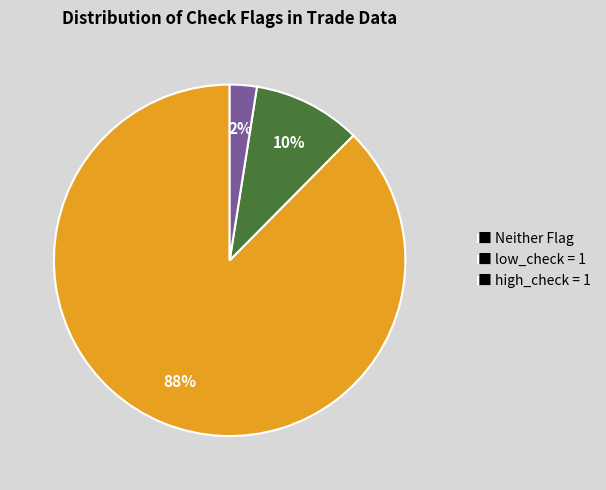

To the nearest percent, what percentage of the pie is ■ Neither Flag?

88%